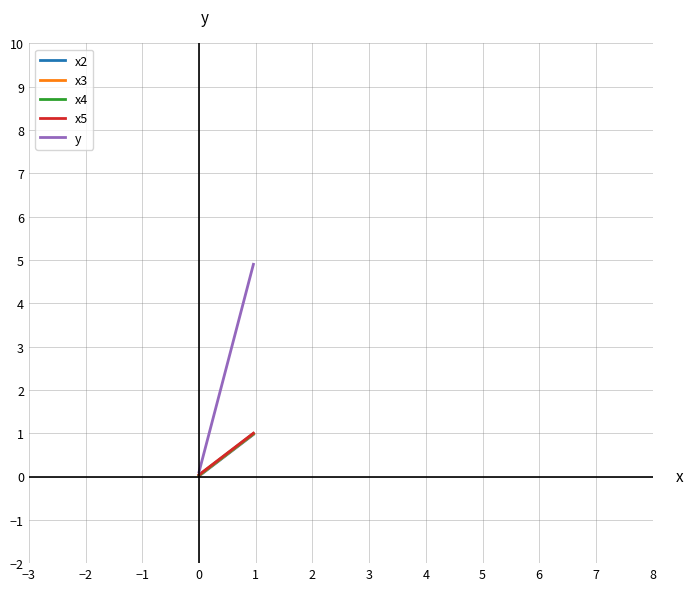

What are all the series names shown in the legend?

x2, x3, x4, x5, y